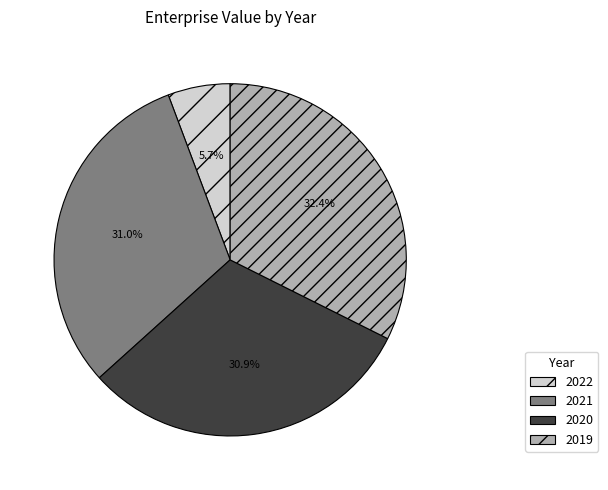

How many slices are in this pie chart?

4